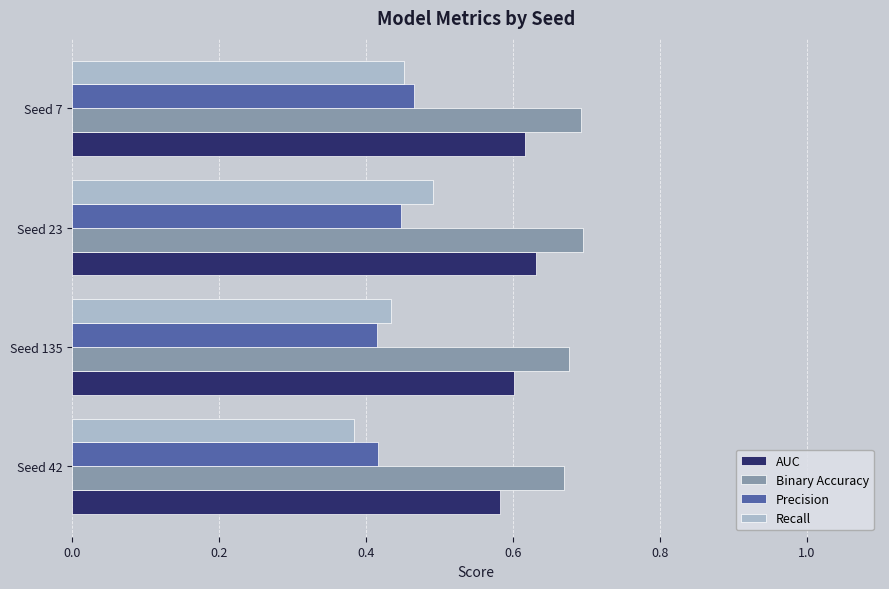

The Recall series shows 0.7 at Seed 7. True or false?

False